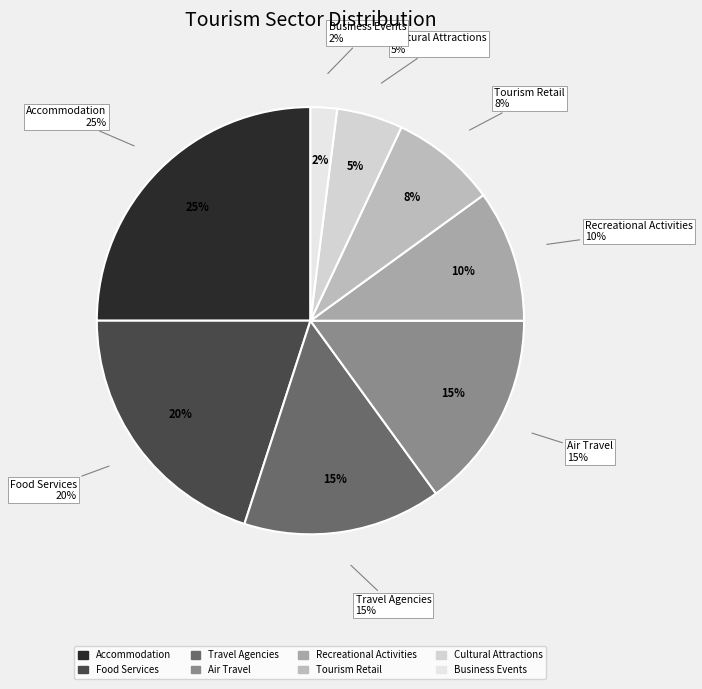

What percentage do Accommodation and Business Events together represent?

27.0%